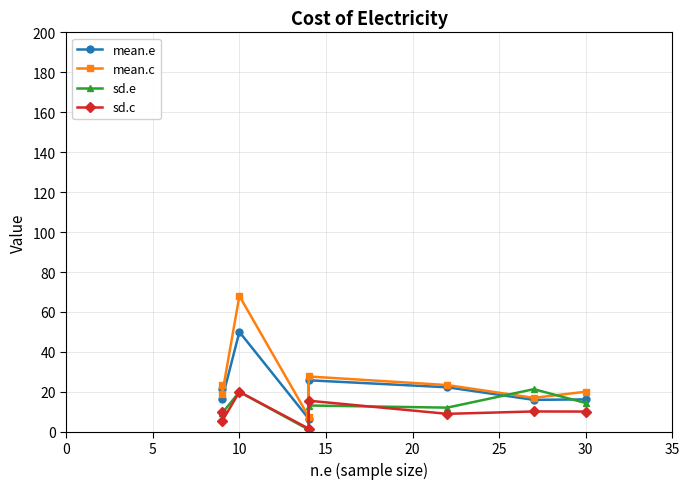

What are all the series names shown in the legend?

mean.e, mean.c, sd.e, sd.c